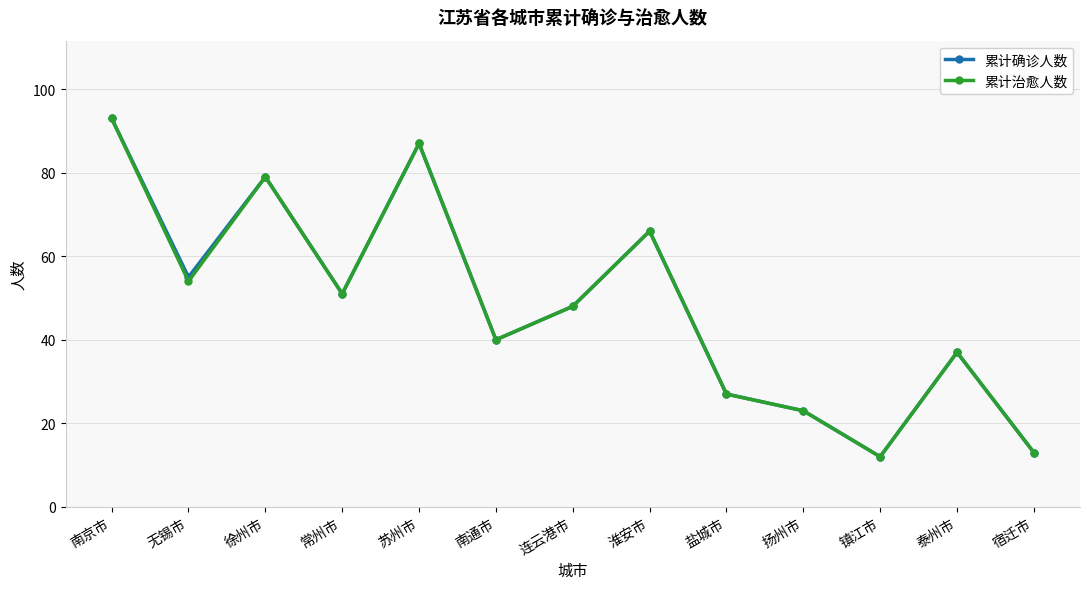

List the labels in order of 累计确诊人数 value, largest first.

南京市, 苏州市, 徐州市, 淮安市, 无锡市, 常州市, 连云港市, 南通市, 泰州市, 盐城市, 扬州市, 宿迁市, 镇江市